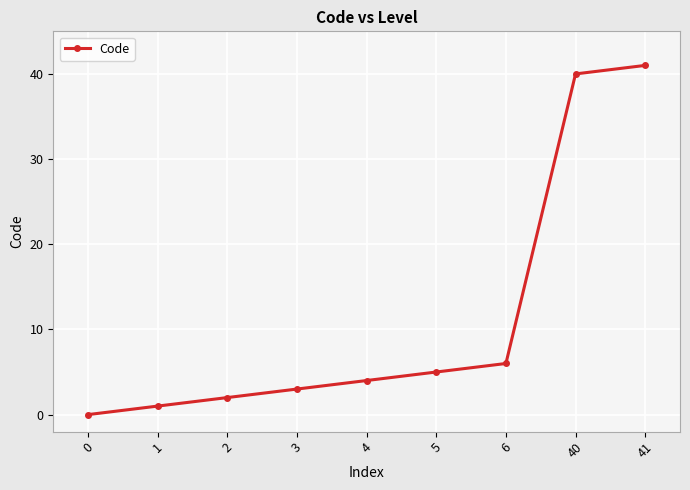

The value at 41 is 41. True or false?

True